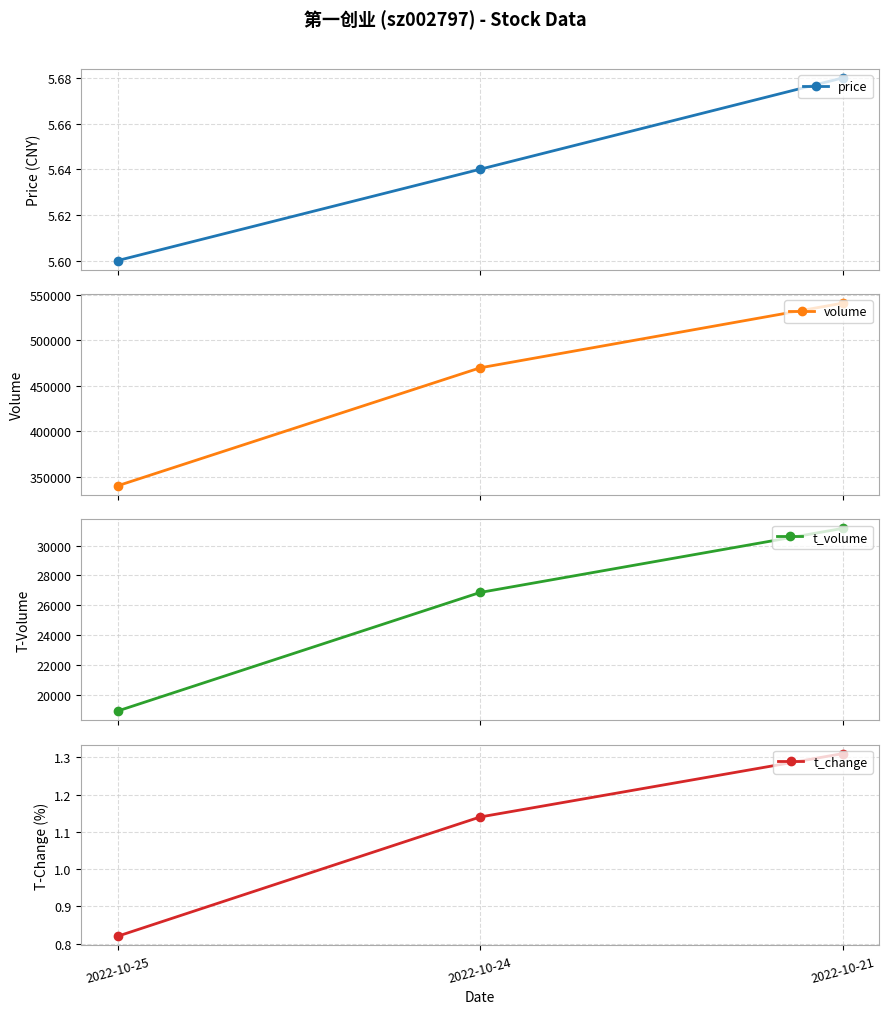

What is the approximate value of t_volume at 2022-10-24?

26866.0